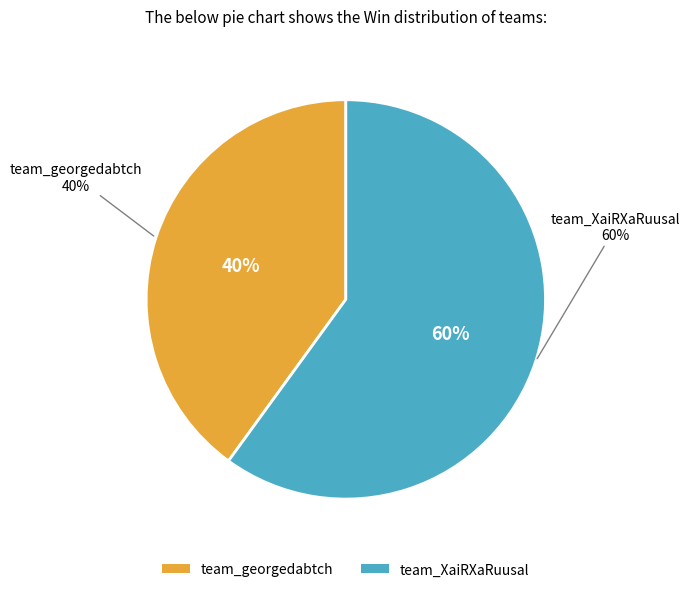

How much of the chart is everything except team_georgedabtch?

60.0%